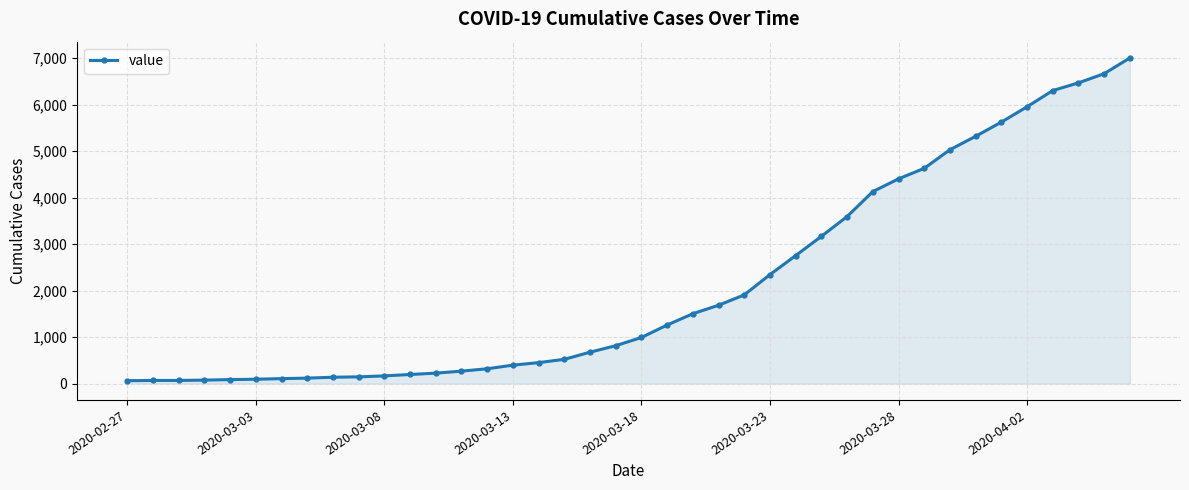

What is the difference between the maximum and minimum values?

6940